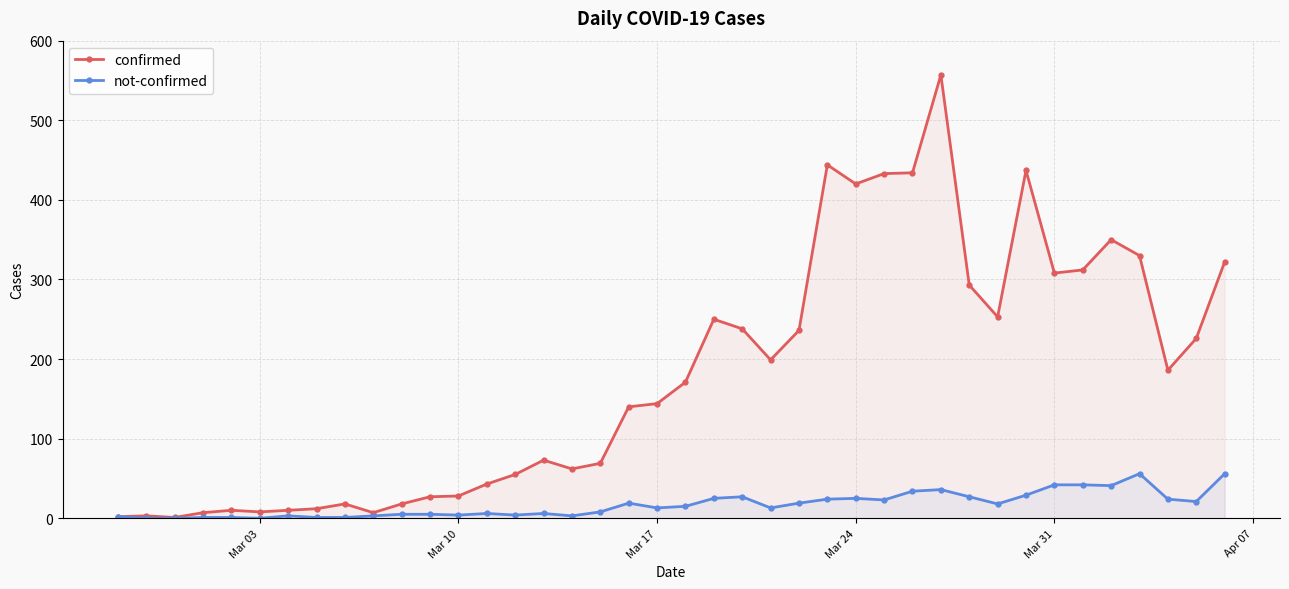

What is the highest value of the not-confirmed series?

56